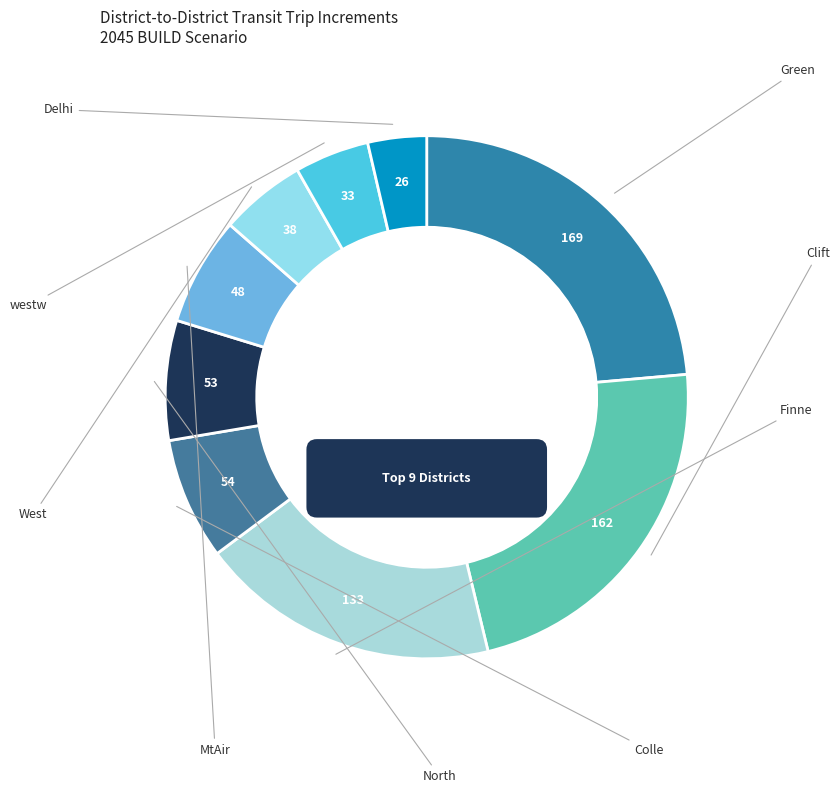

How many slices are in this pie chart?

9